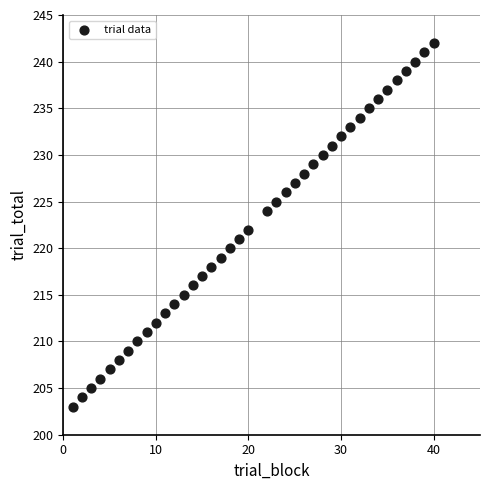

What is the range of Y values (max minus min)?

39